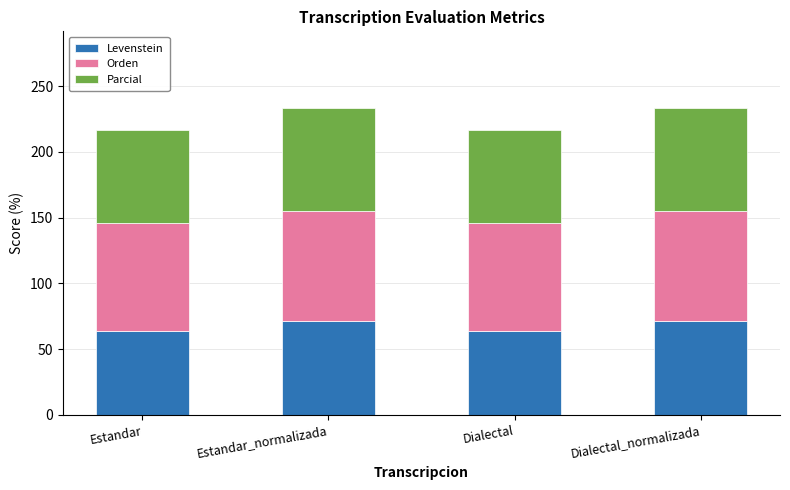

What are all the series names shown in the legend?

Levenstein, Orden, Parcial